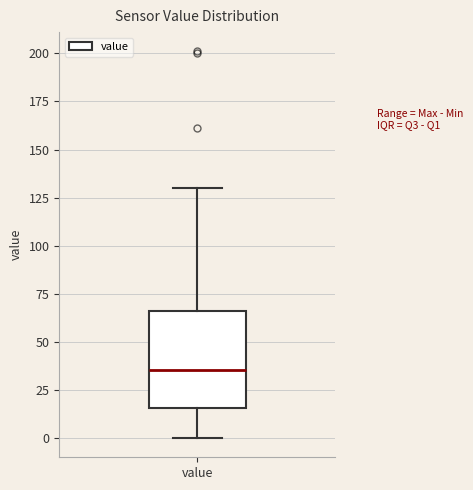

Transcribe this box plot: give where the median line is, the range the box spans, and where the two whiskers end, as read against the y-axis. The values are not printed on the chart, so give them approximately, as read against the axis.

median 35, box 15 to 65, whiskers 0 to 130